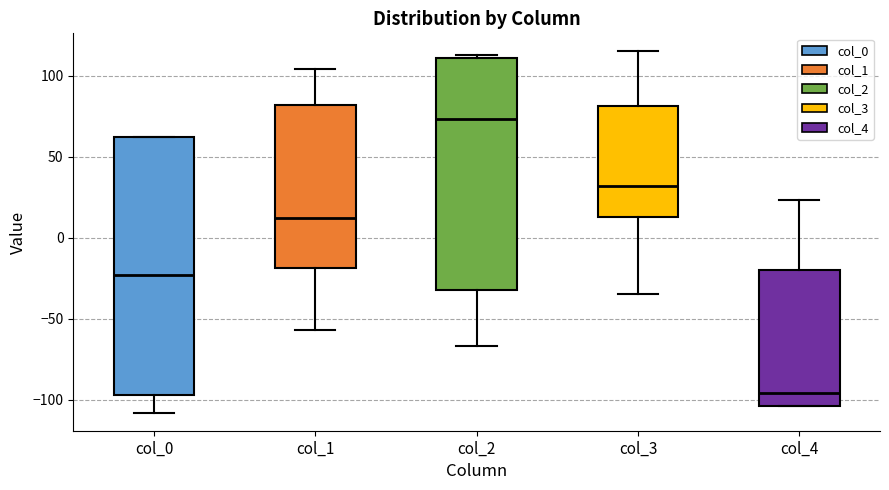

Comparing the boxes themselves (not the whiskers), which one is the tallest?

col_0